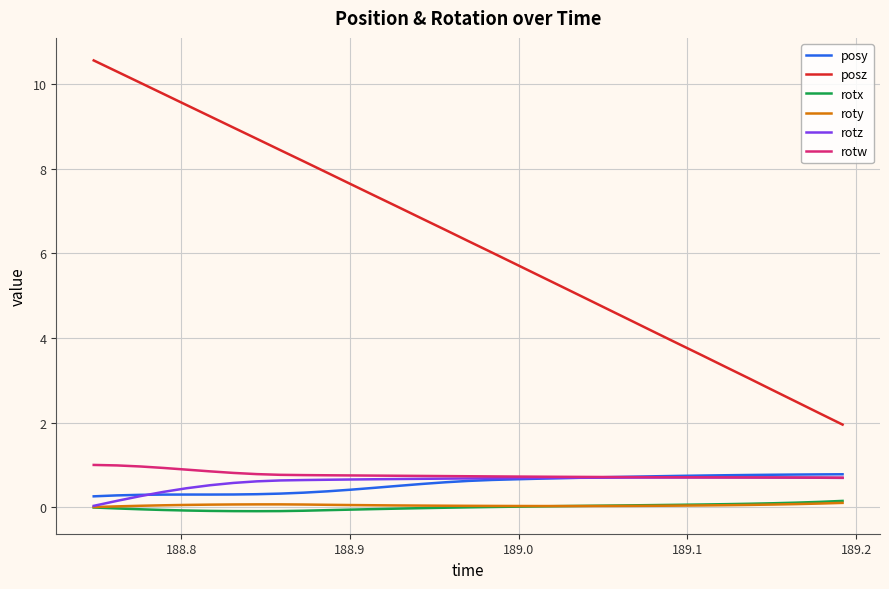

Does the chart display data point markers on the line(s)?

No